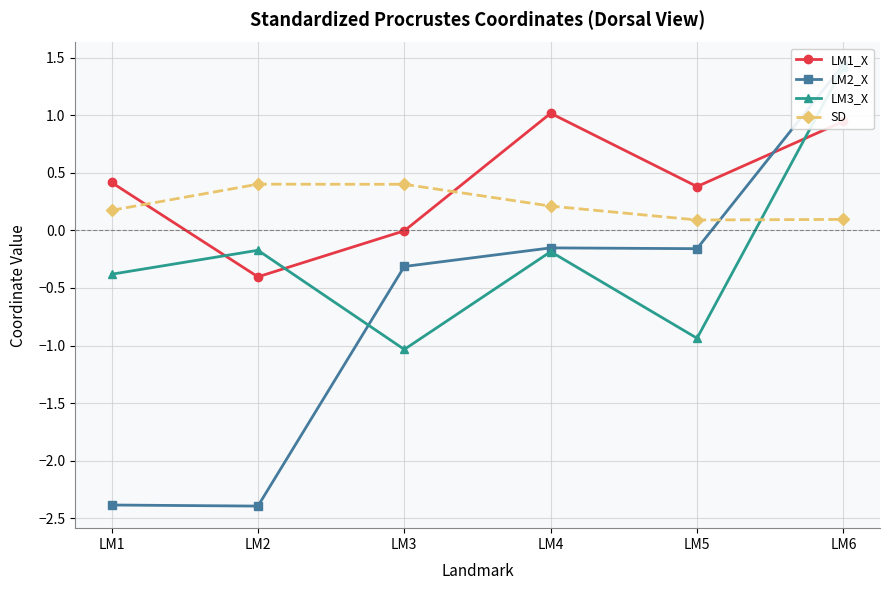

How many values in LM2_X are below zero?

5